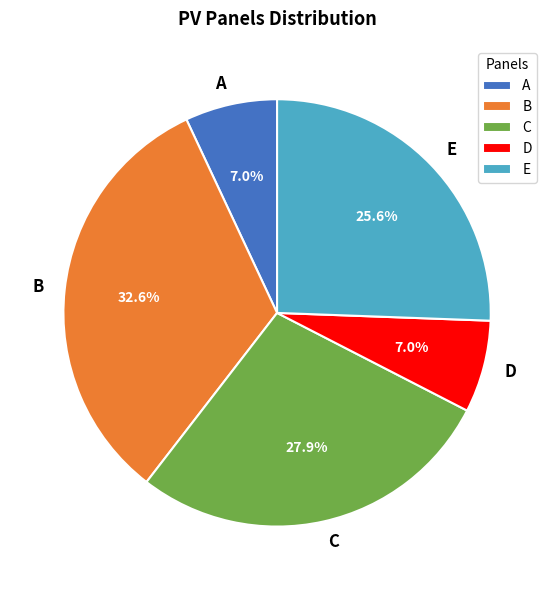

What is the largest slice in the pie chart?

B